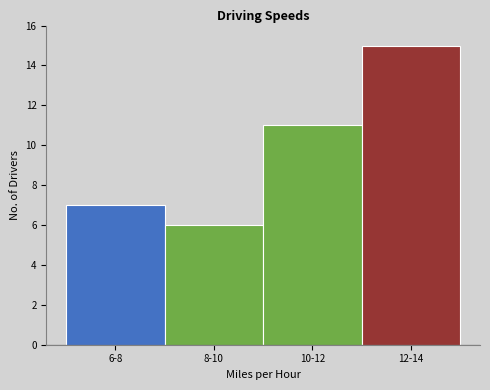

Reading left to right, extract all data points from this chart.

7	6	11	15